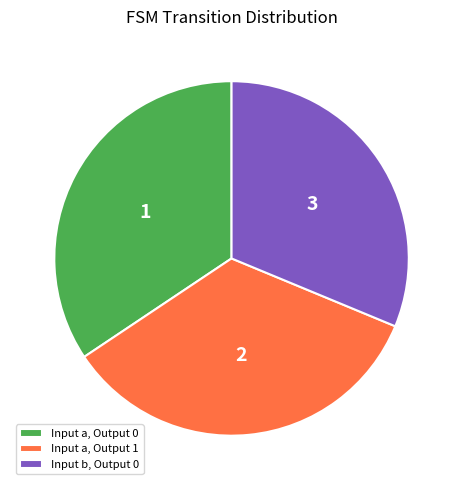

What is the smallest slice in the pie chart?

Input b, Output 0